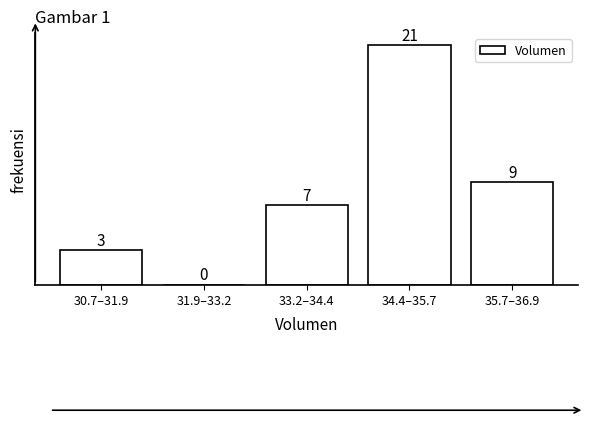

Reading left to right, extract all data points from this chart.

30.7–31.9=3	31.9–33.2=0	33.2–34.4=7	34.4–35.7=21	35.7–36.9=9